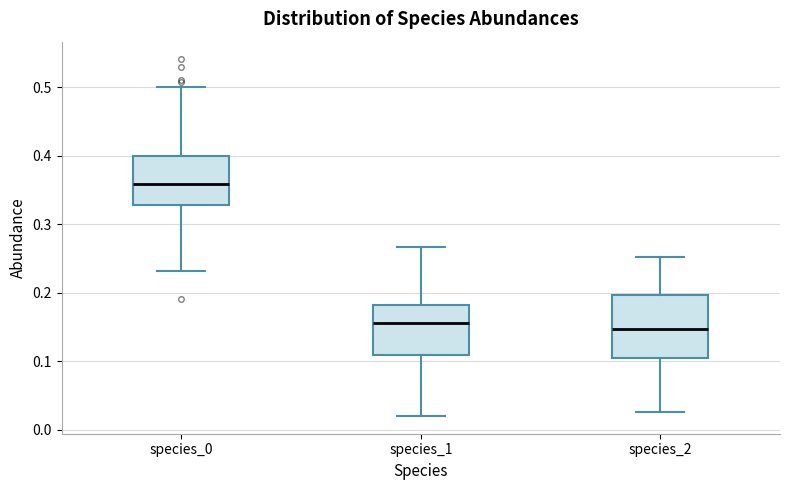

Comparing the boxes themselves (not the whiskers), which one is the tallest?

species_2